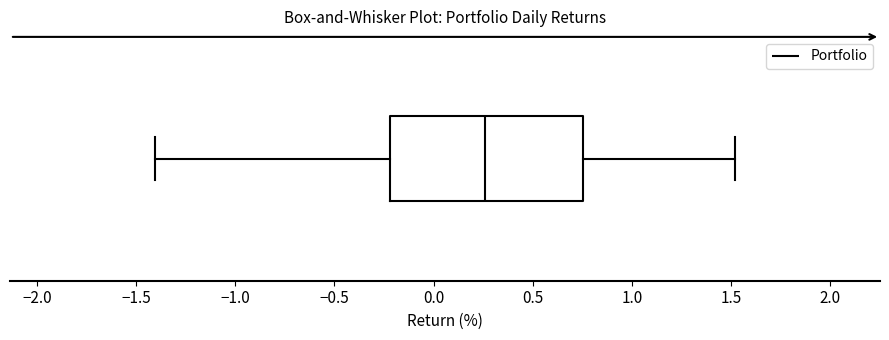

Transcribe this box plot: give where the median line is, the range the box spans, and where the two whiskers end, as read against the x-axis. The values are not printed on the chart, so give them approximately, as read against the axis.

median 0.25, box -0.20 to 0.75, whiskers -1.40 to 1.50